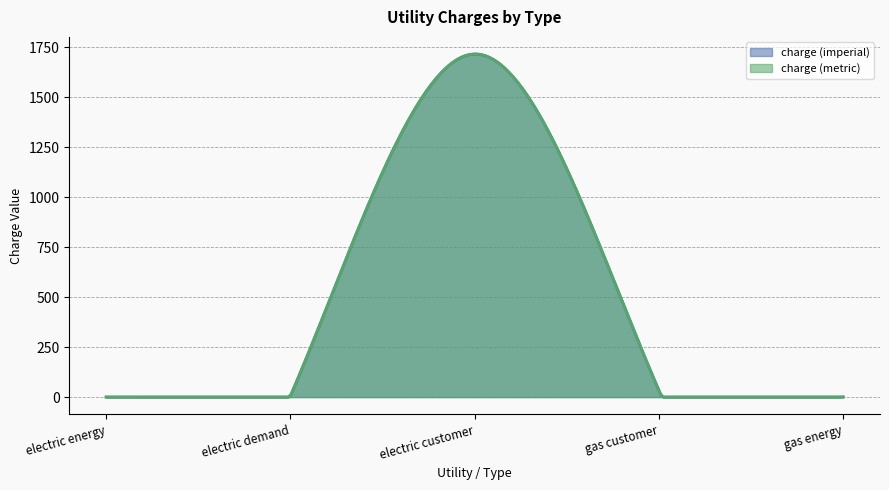

What is the maximum value for charge (metric)?

1715.0